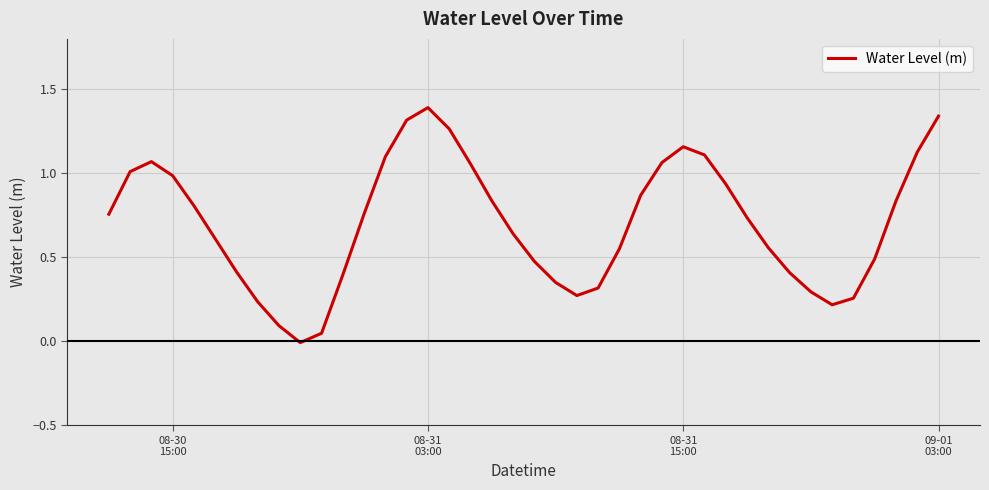

What is the difference between the maximum and minimum values?

1.4